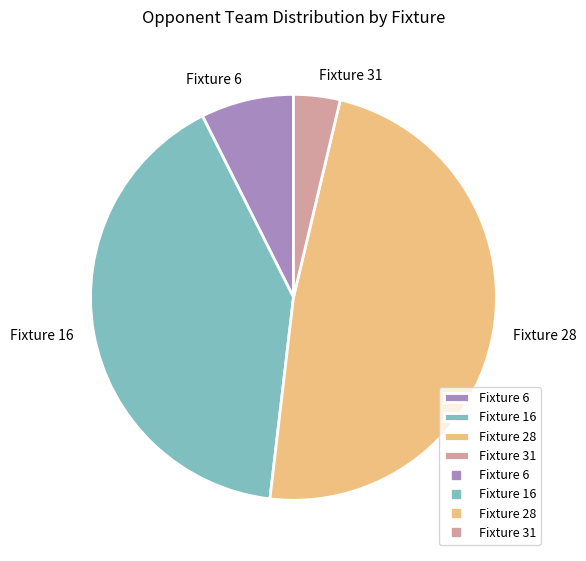

Is there a majority slice in this chart?

No